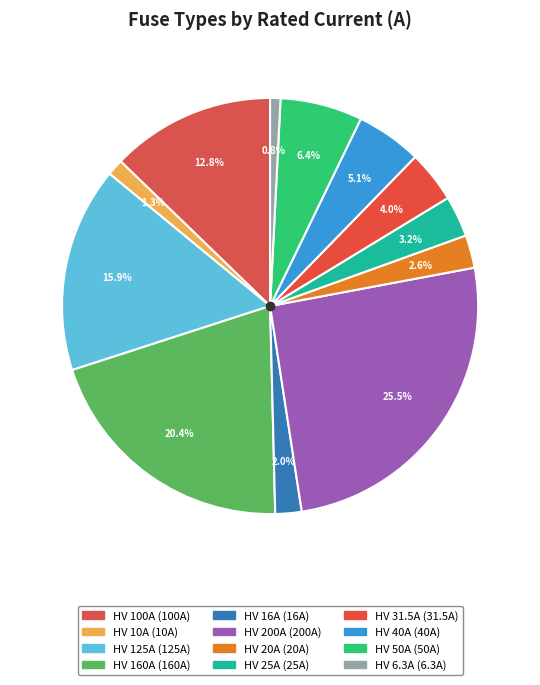

What is the change in value from HV 200A to HV 25A?

-175.0